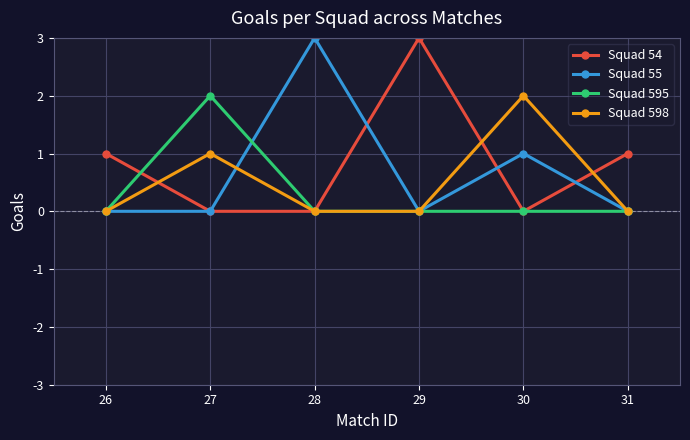

What is the difference between the maximum and minimum values in the Squad 54 series?

3